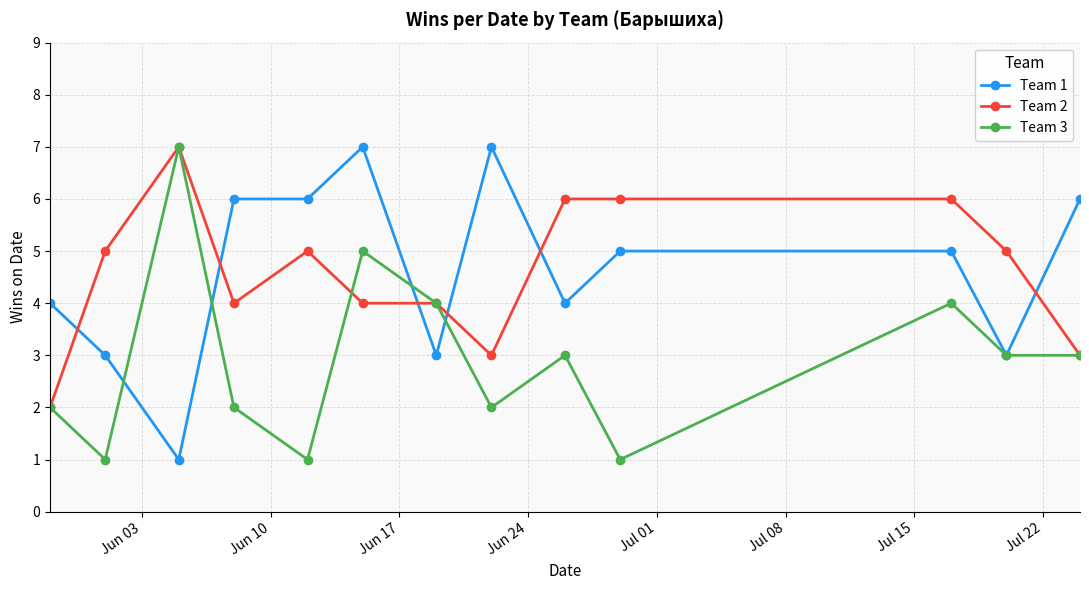

What is the maximum value shown in the chart?

7